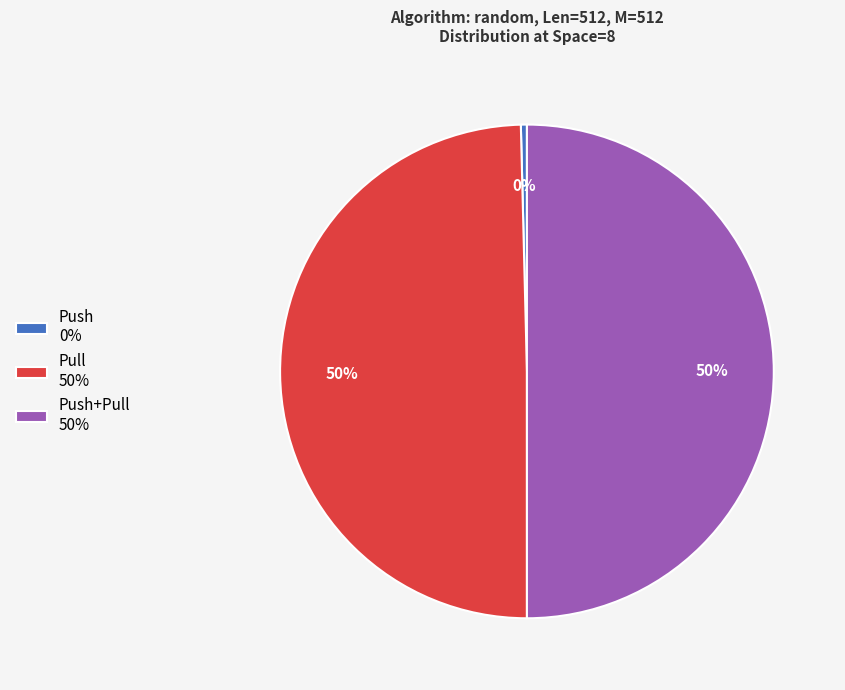

To the nearest percent, what portion does Pull 50% represent?

50%